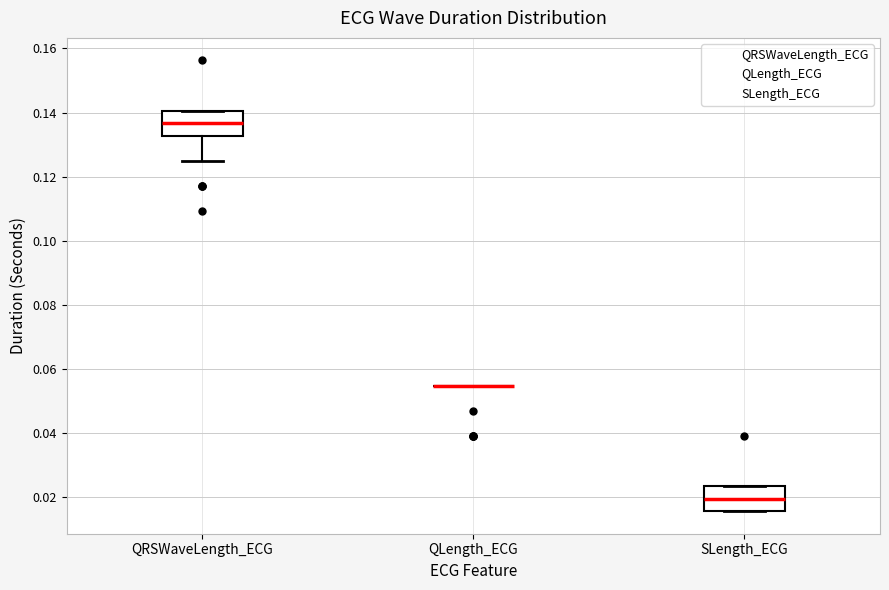

Reading left to right, transcribe this box plot: for each box, give where its median line is, the range the box spans, and where its two whiskers end, as read against the y-axis. The values are not printed on the chart, so give them approximately, as read against the axis.

QRSWaveLength_ECG: median 0.136, box 0.132 to 0.140, whiskers 0.126 to 0.140
QLength_ECG: box collapsed to a line at 0.054, whiskers 0.054 to 0.054
SLength_ECG: median 0.020, box 0.016 to 0.024, whiskers 0.016 to 0.024